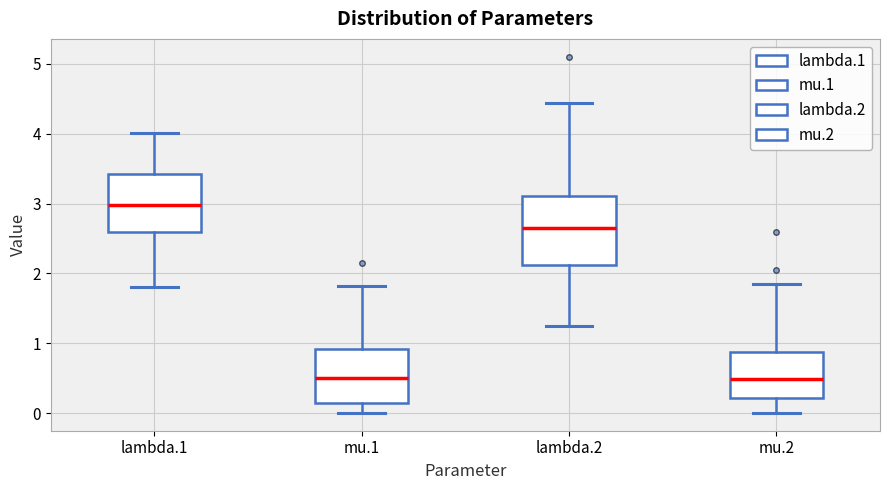

Which box's median line is the highest?

lambda.1